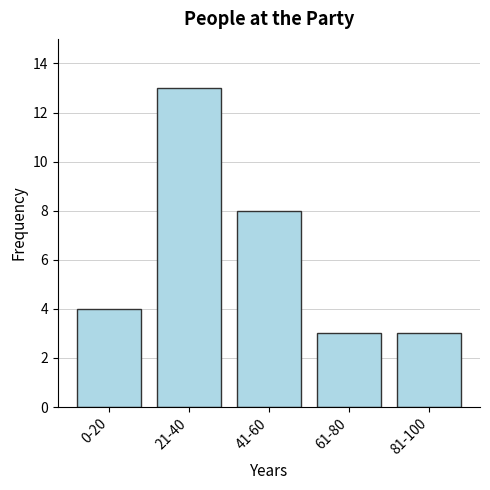

Reading left to right, what are all the values shown in this chart?

0-20=4	21-40=13	41-60=8	61-80=3	81-100=3